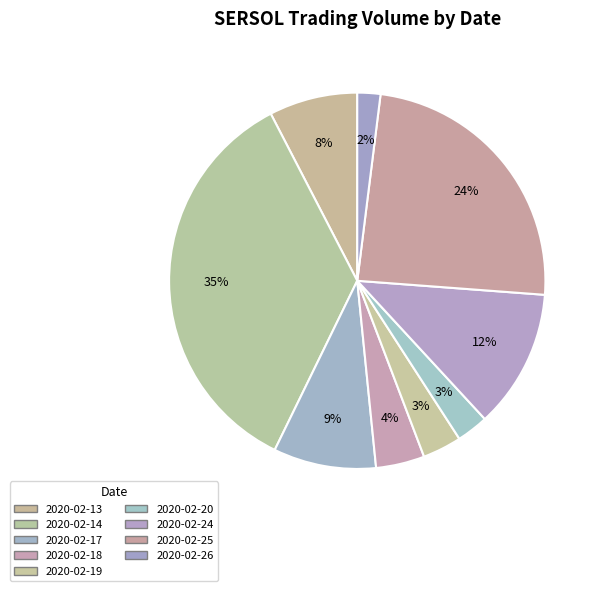

What is the total percentage of 2020-02-14 and 2020-02-17?

44.0%